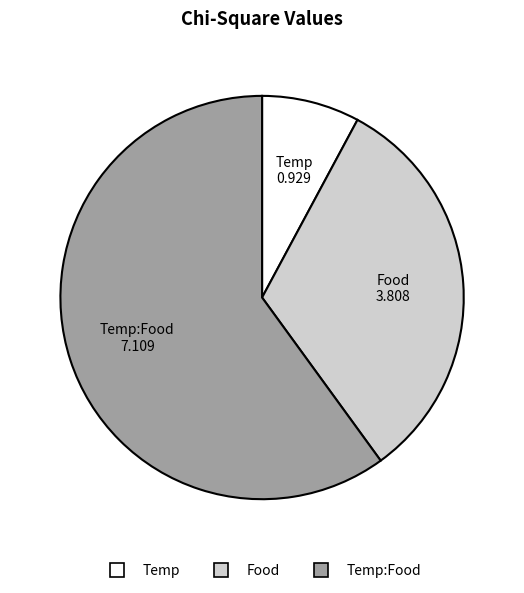

Is there any slice that represents more than half of the pie?

Yes